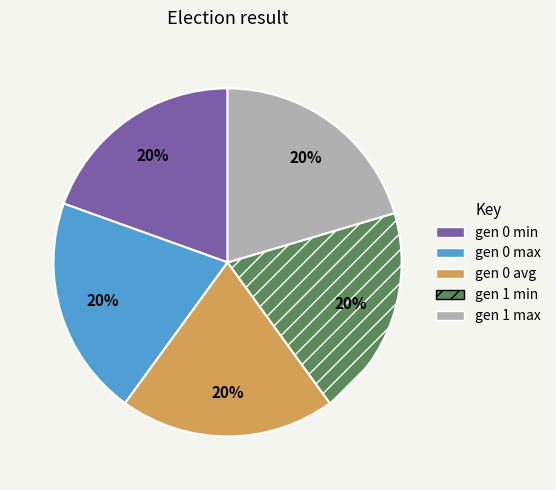

What percentage is the gen 1 max slice, to the nearest percent?

20%